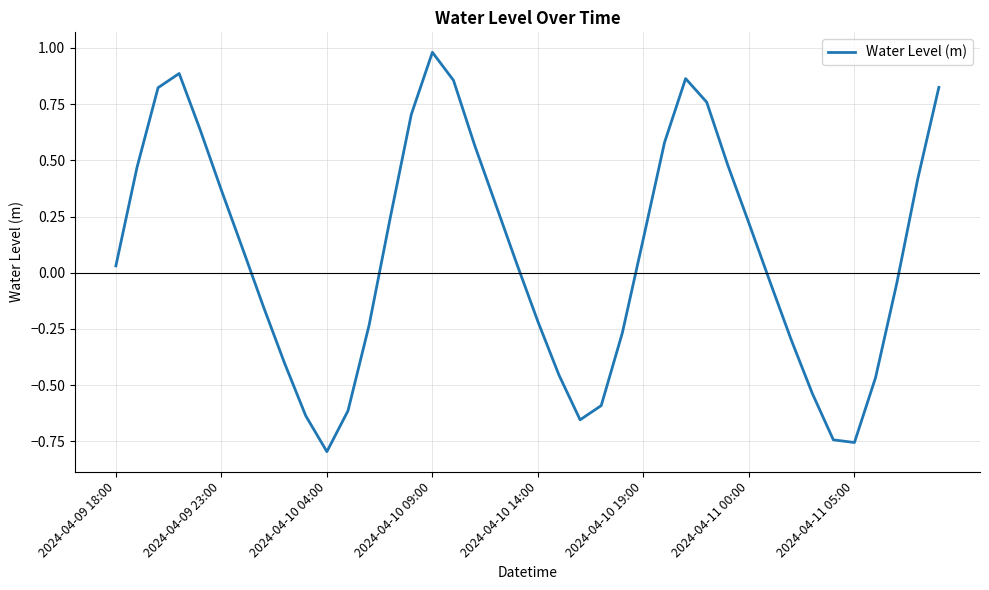

What is the maximum value shown in the chart?

1.0